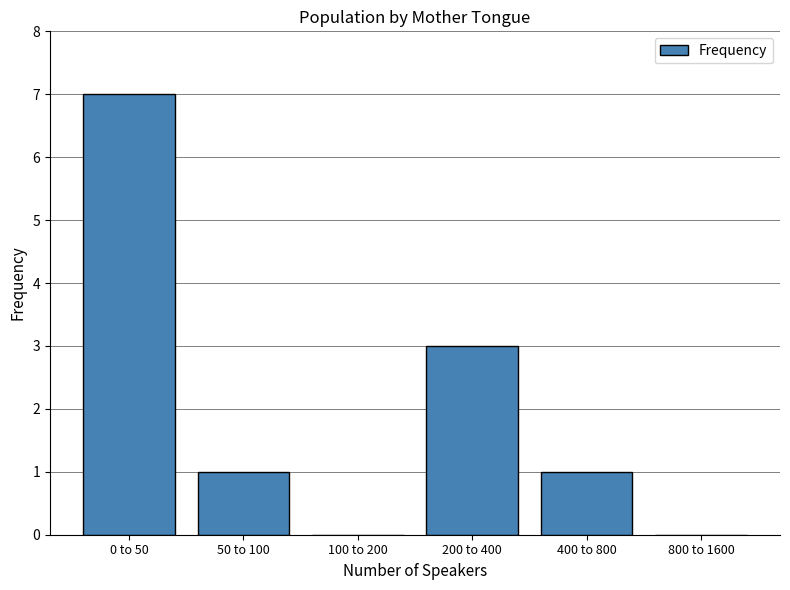

Reading left to right, transcribe all the data shown in this chart.

0 to 50=7	50 to 100=1	100 to 200=0	200 to 400=3	400 to 800=1	800 to 1600=0